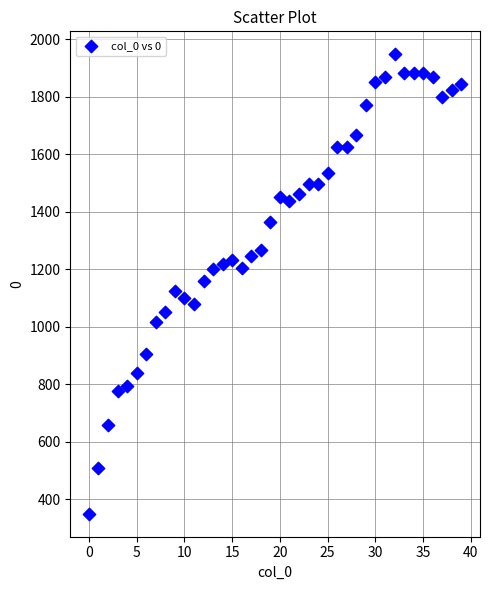

How many data points are displayed?

40